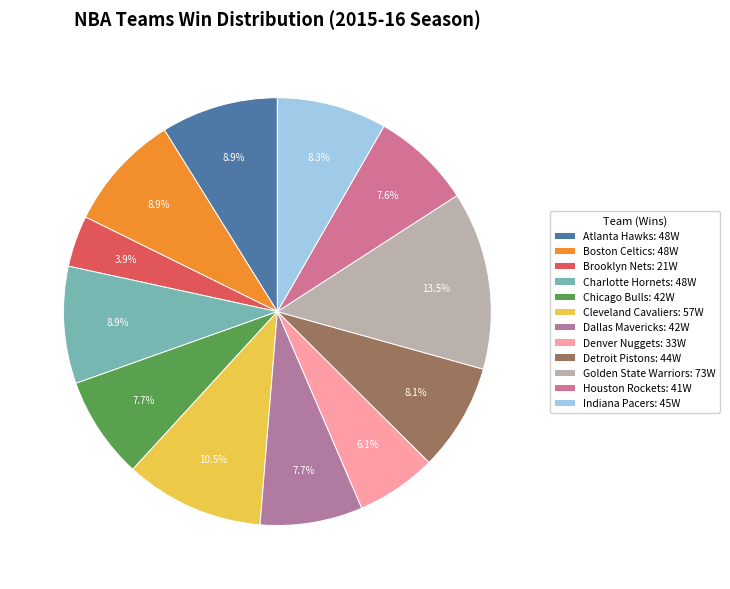

Is it true that Boston Celtics is 9% of the pie?

True